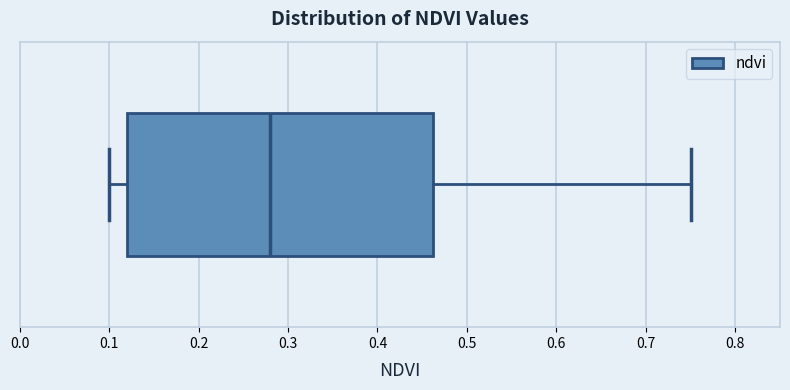

Read this box plot against the x-axis: the position of the median line, the range covered by the box, and the ends of both whiskers. The values are not printed on the chart, so give them approximately, as read against the axis.

median 0.28, box 0.12 to 0.46, whiskers 0.10 to 0.75